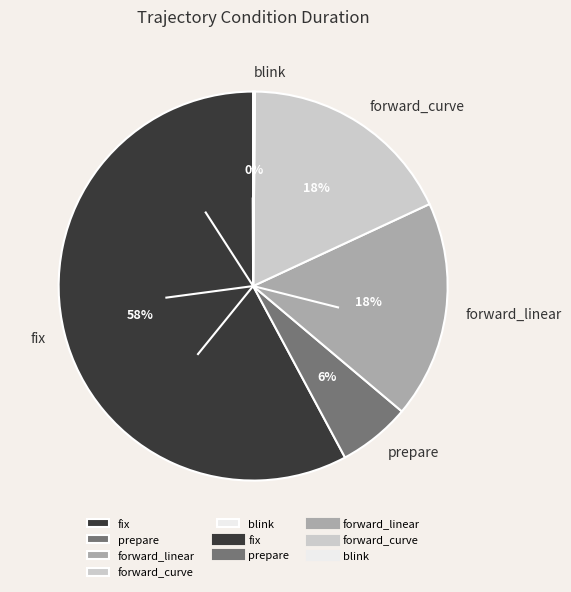

To the nearest percent, what is the average slice percentage?

20%